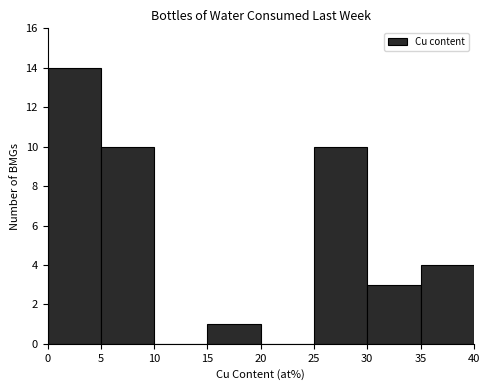

Reading left to right, list every bar in this chart as the range it spans on the x-axis followed by its height. The values are not printed on the chart, so give them approximately, as read against the axis.

0 to 5: 14
5 to 10: 10
10 to 15: 0
15 to 20: 1
20 to 25: 0
25 to 30: 10
30 to 35: 3
35 to 40: 4